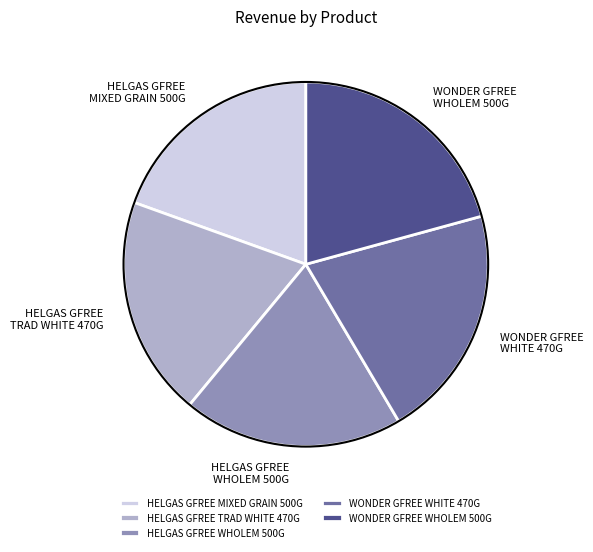

What is the ratio of the value at HELGAS GFREE MIXED GRAIN 500G to the value at HELGAS GFREE WHOLEM 500G?

1.0